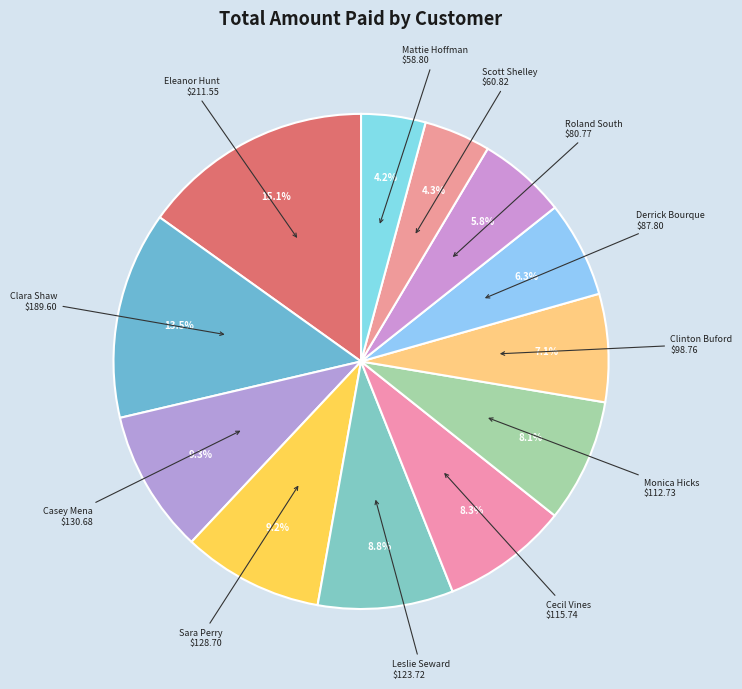

Does Sara Perry account for over 50% of the chart?

No